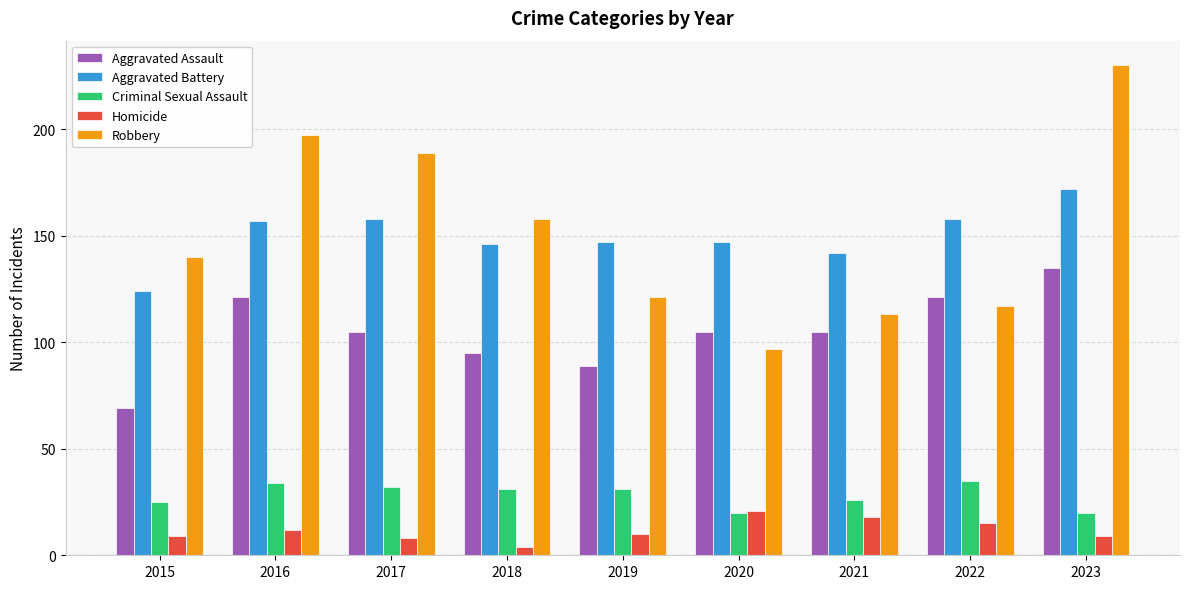

What are all the series names shown in the legend?

Aggravated Assault, Aggravated Battery, Criminal Sexual Assault, Homicide, Robbery